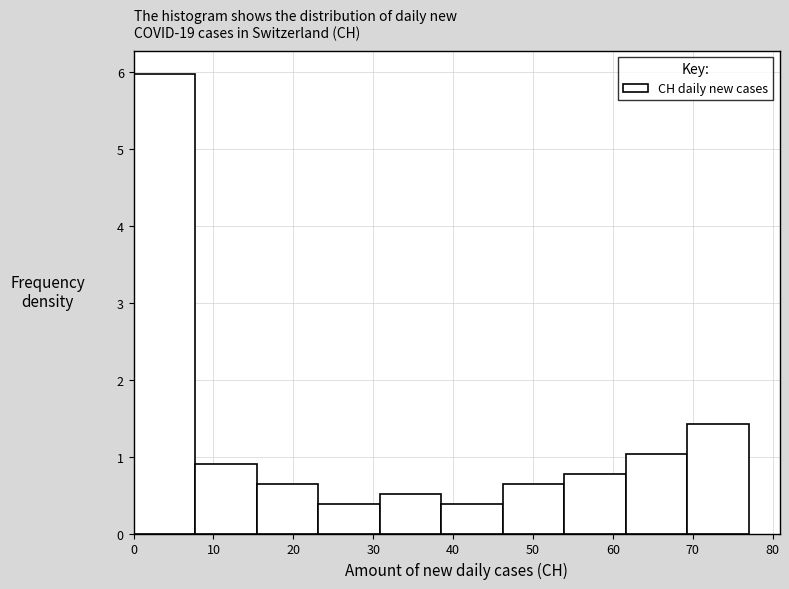

Reading left to right, transcribe this chart: for each bar, give the range it covers on the x-axis and its height. Neither the bar edges nor the heights are printed on the chart, so give them approximately, as read against the axes.

0.0 to 7.7: 6.0
7.7 to 15.4: 0.9
15.4 to 23.1: 0.6
23.1 to 30.8: 0.4
30.8 to 38.5: 0.5
38.5 to 46.2: 0.4
46.2 to 53.9: 0.6
53.9 to 61.6: 0.8
61.6 to 69.3: 1.0
69.3 to 77.0: 1.4